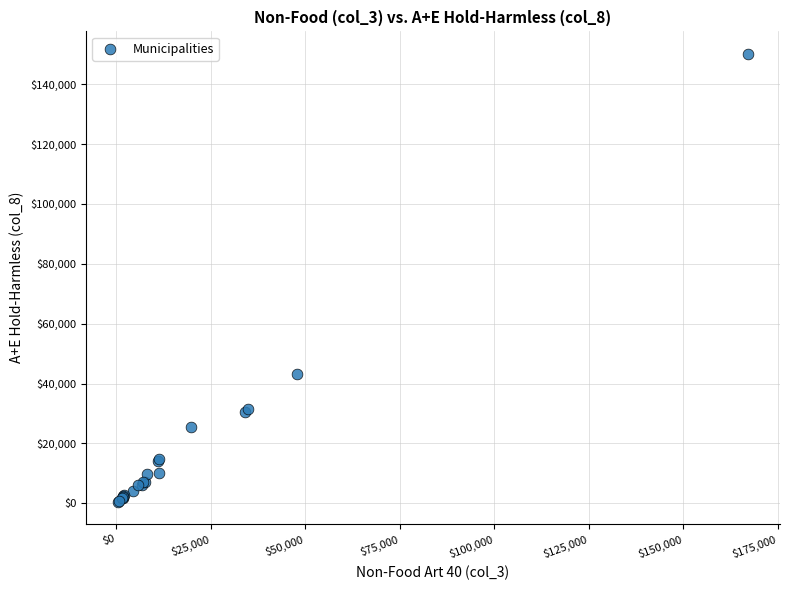

What Y value in the scatter plot is closest to 75361?

43029.4